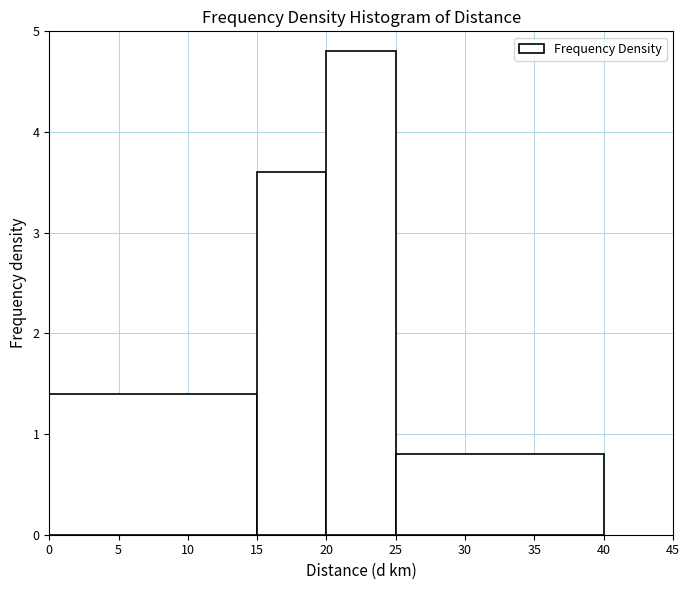

Over which range of the x-axis is the bar tallest?

20 to 25